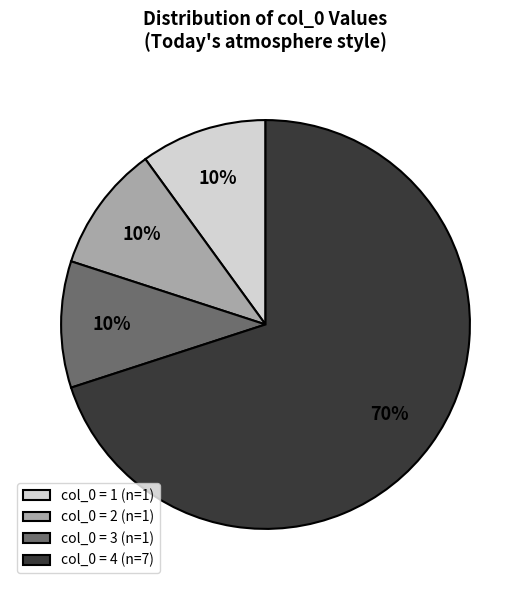

To the nearest percent, what percentage of the pie is col_0 = 4 (n=7)?

70%